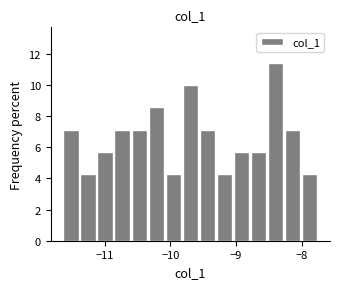

Around what value on the x-axis is the tallest bar? Give the approximate position of its centre, as read against the axis.

-8.4